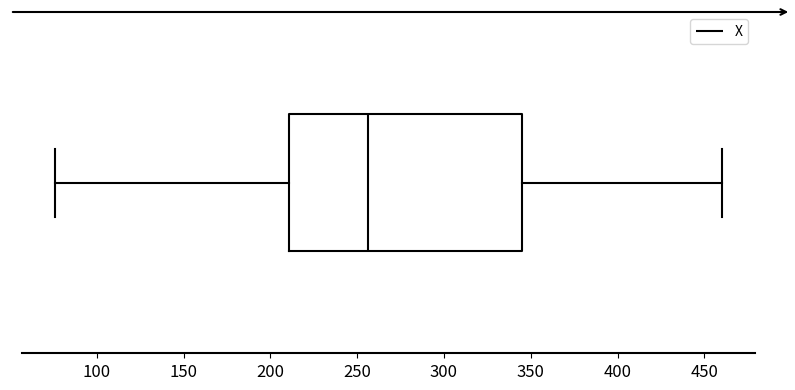

Where does the median line of the box sit on the x-axis? The values are not printed on the chart, so give them approximately, as read against the axis.

255